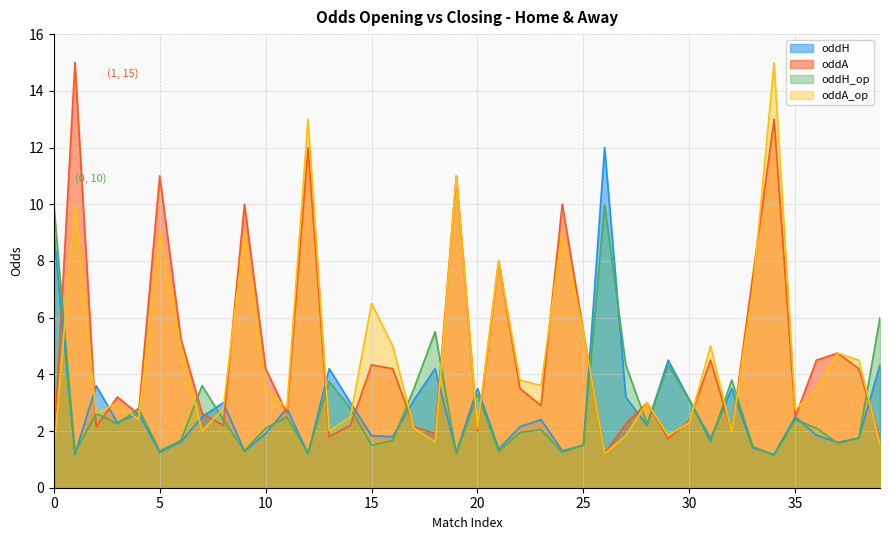

Which category has the lowest value across all series?

34